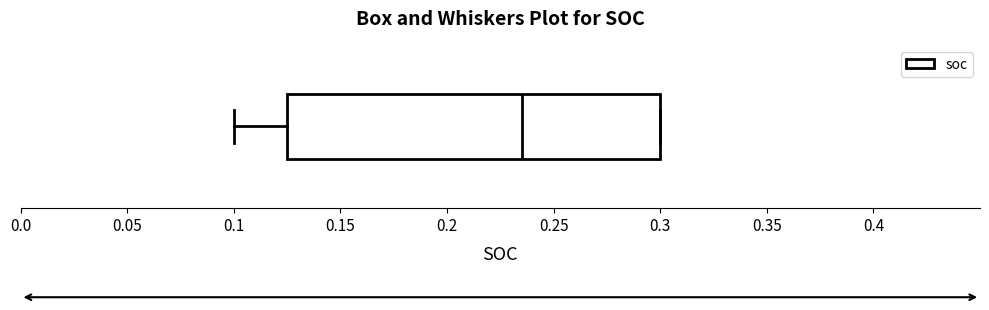

Transcribe this box plot: give where the median line is, the range the box spans, and where the two whiskers end, as read against the x-axis. The values are not printed on the chart, so give them approximately, as read against the axis.

median 0.235, box 0.125 to 0.300, whiskers 0.100 to 0.300